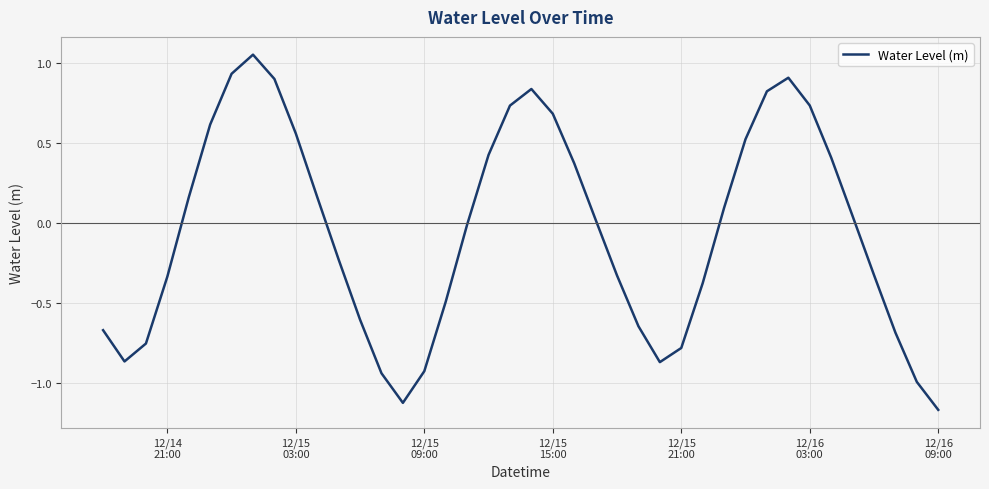

What is the difference between the maximum and minimum values?

2.2